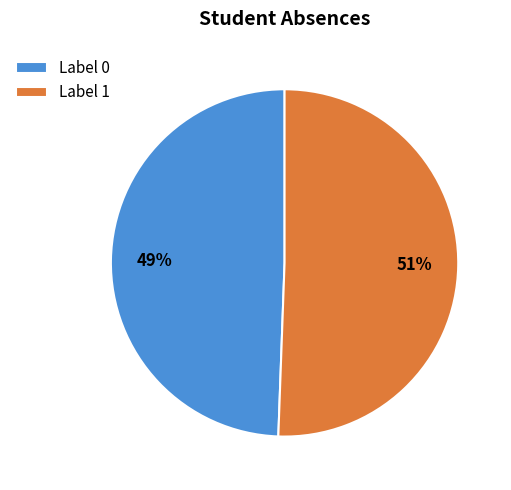

Does any single category account for the majority?

Yes